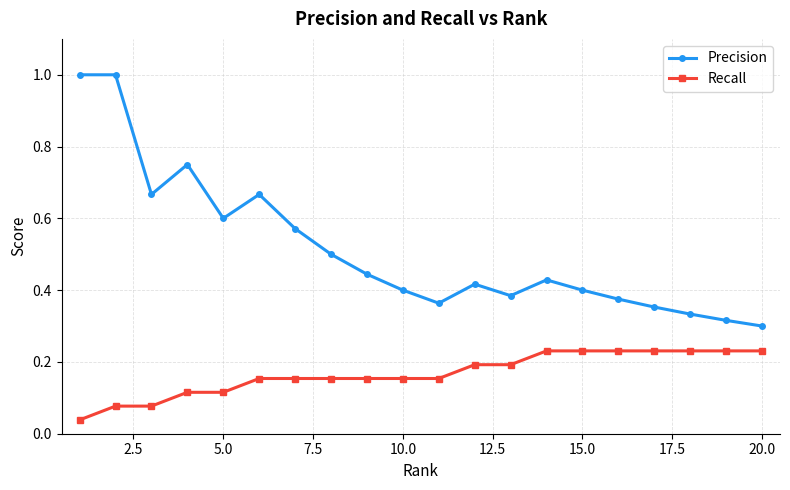

True or false: Precision and Recall intersect in this chart.

False